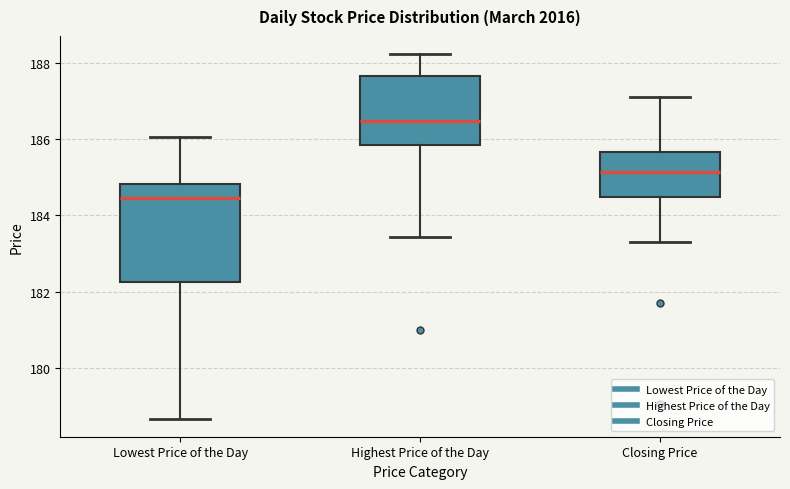

Reading left to right, read every box against the y-axis: the position of its median line, the range the box covers, and the ends of its whiskers. The values are not printed on the chart, so give them approximately, as read against the axis.

Lowest Price of the Day: median 184.4, box 182.2 to 184.8, whiskers 178.6 to 186.0
Highest Price of the Day: median 186.4, box 185.8 to 187.6, whiskers 183.4 to 188.2
Closing Price: median 185.2, box 184.4 to 185.6, whiskers 183.4 to 187.2